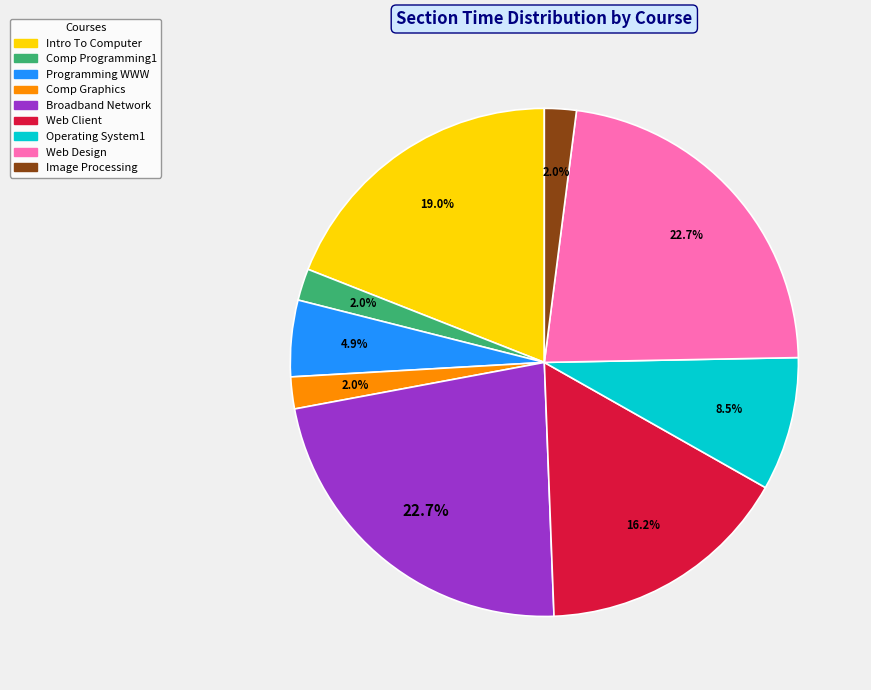

Approximately how many times larger is the value at Image Processing compared to Comp Programming1?

1.0